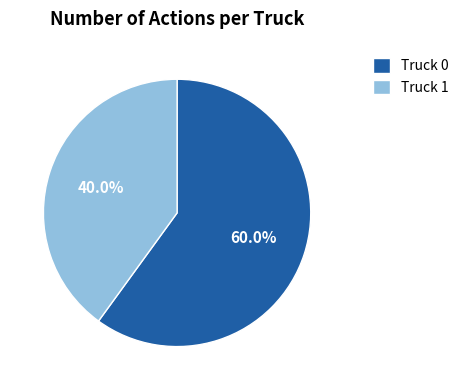

Do Truck 1 and Truck 0 together represent more than half of the pie?

Yes